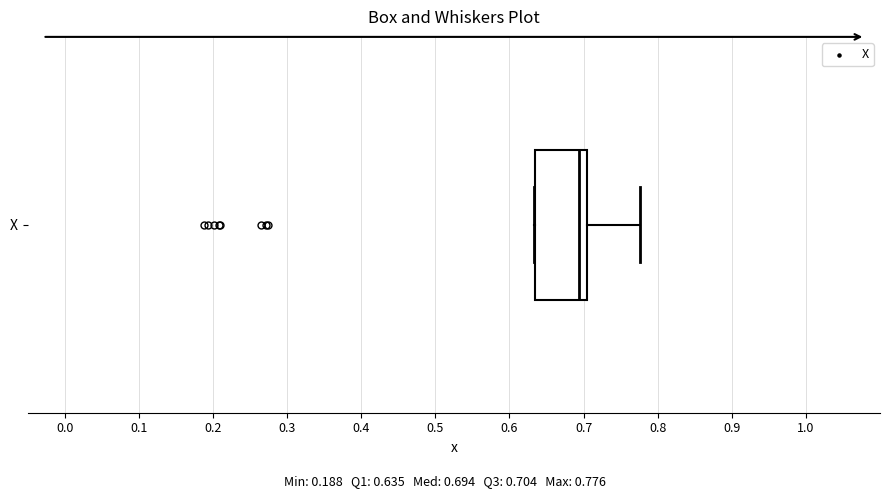

Where does the right whisker of the box for X end on the x-axis? The values are not printed on the chart, so give them approximately, as read against the axis.

0.78